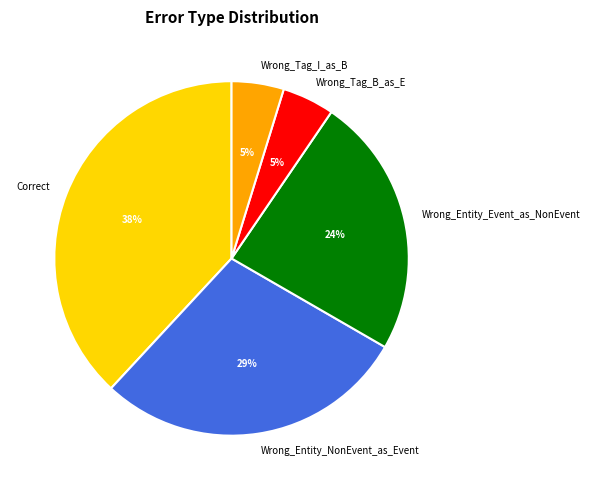

Count the number of slices in the pie.

5